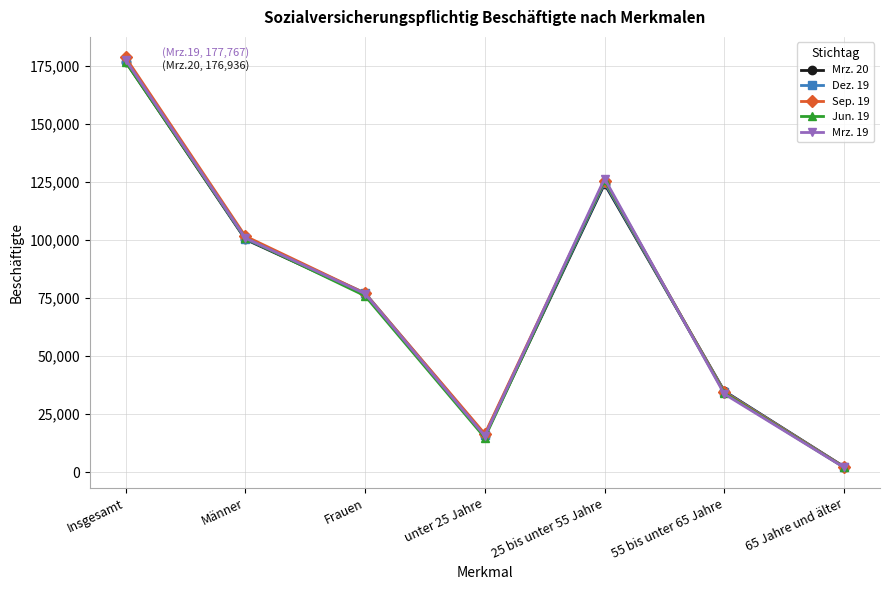

Is it true that Jun. 19 equals 75976 at Frauen?

True